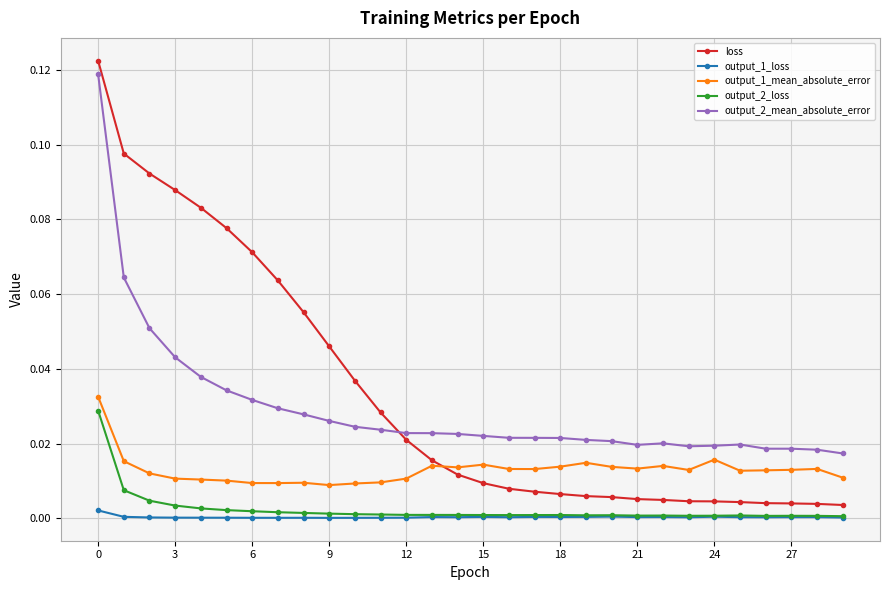

How many lines are shown in the chart?

5